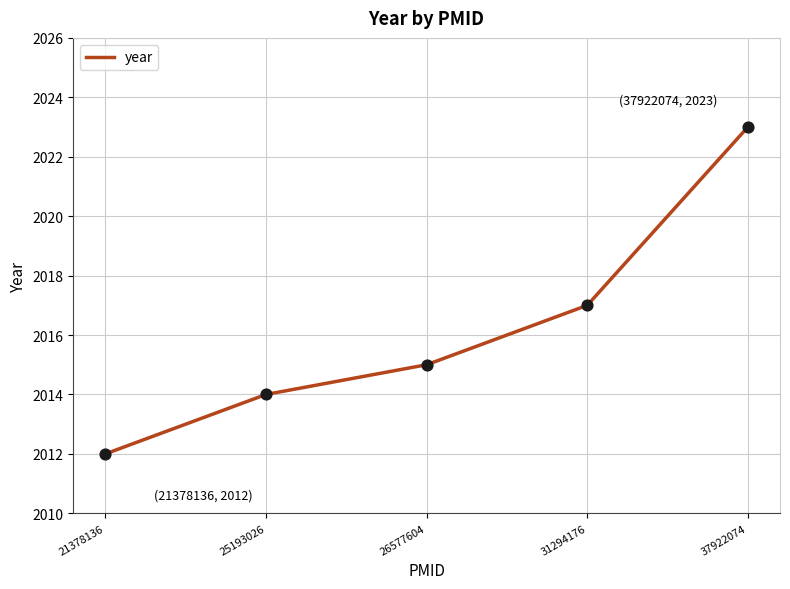

Approximately how many times larger is the value at 26577604 compared to 25193026?

1.0